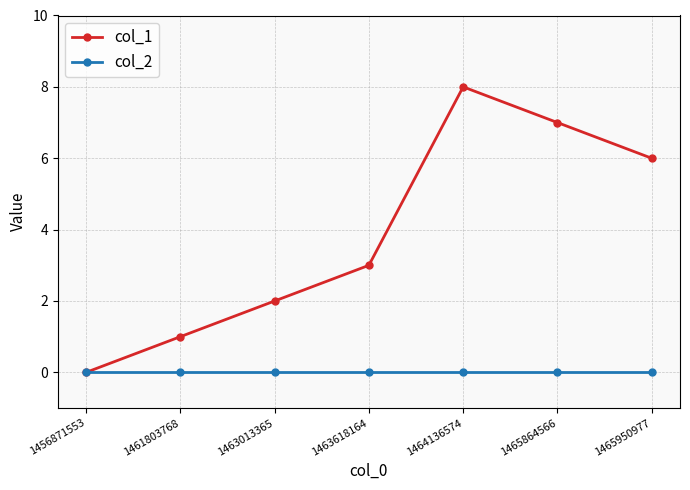

Which series has the largest range (max minus min)?

col_1